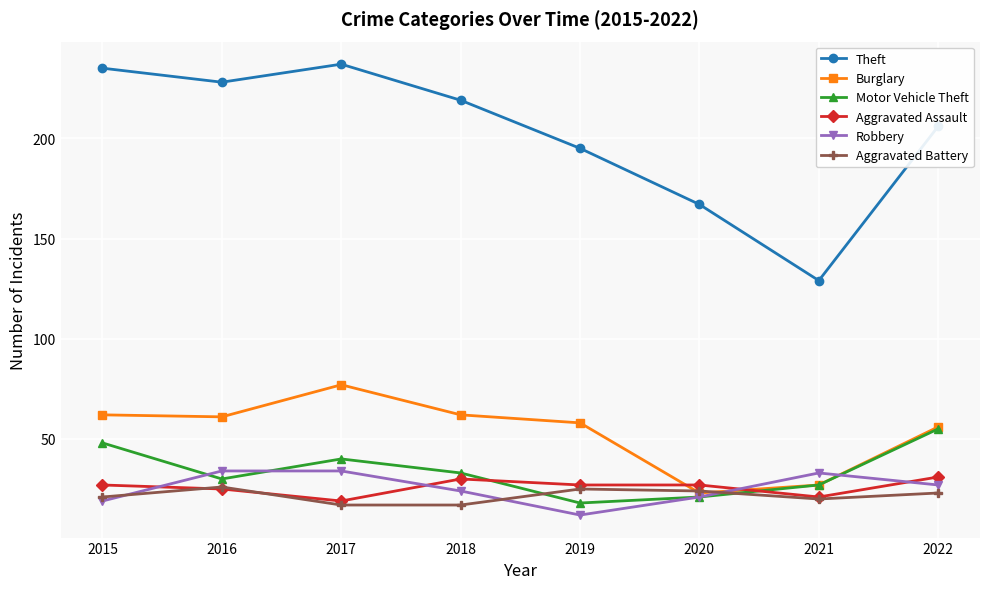

How many lines are shown in the chart?

6